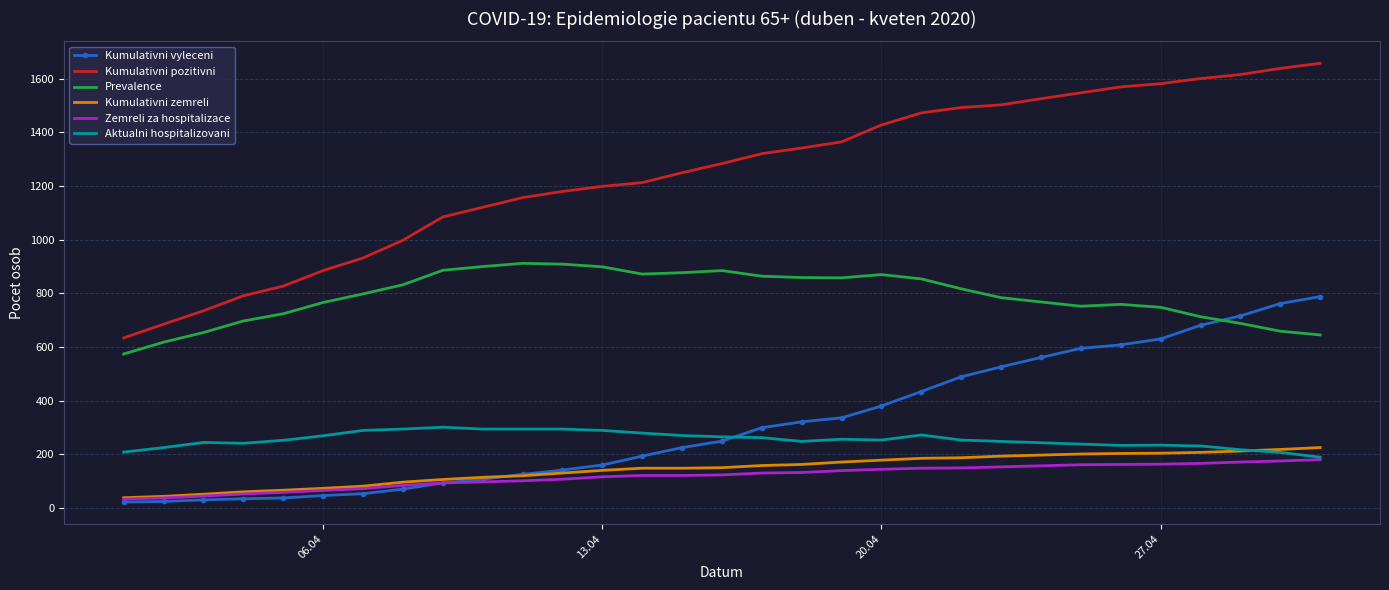

What is the maximum value for Kumulativni vyleceni?

788